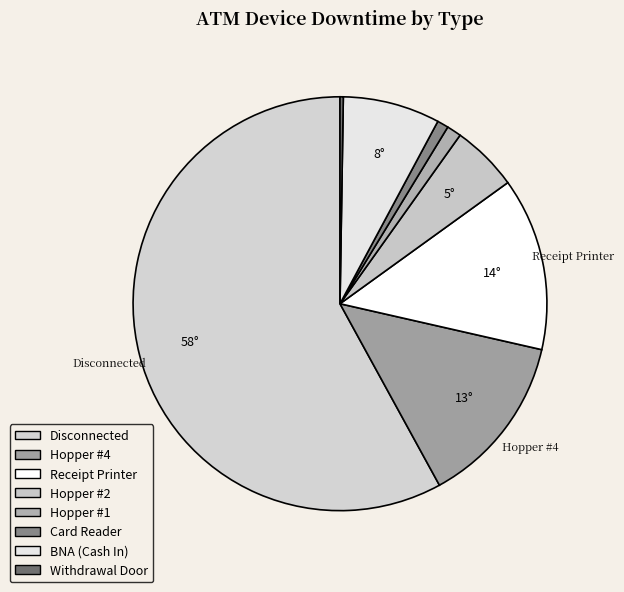

What percentage is NOT represented by Hopper #2?

94.8%